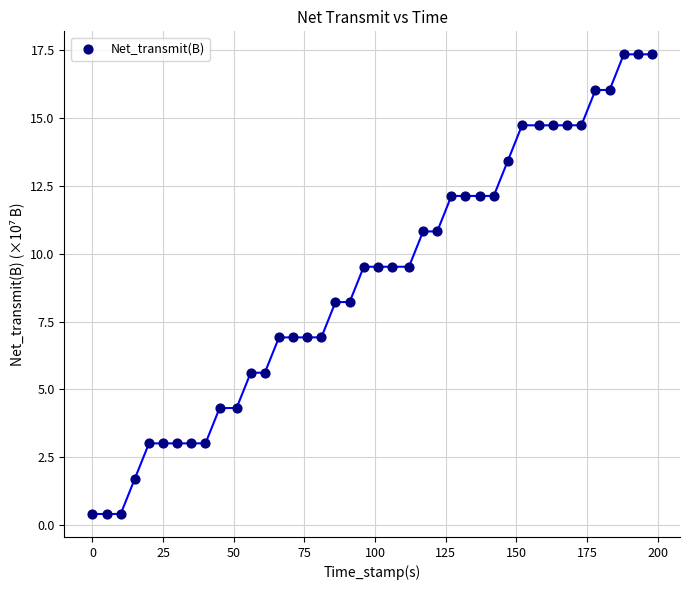

What is the range of Y values (max minus min)?

16.9